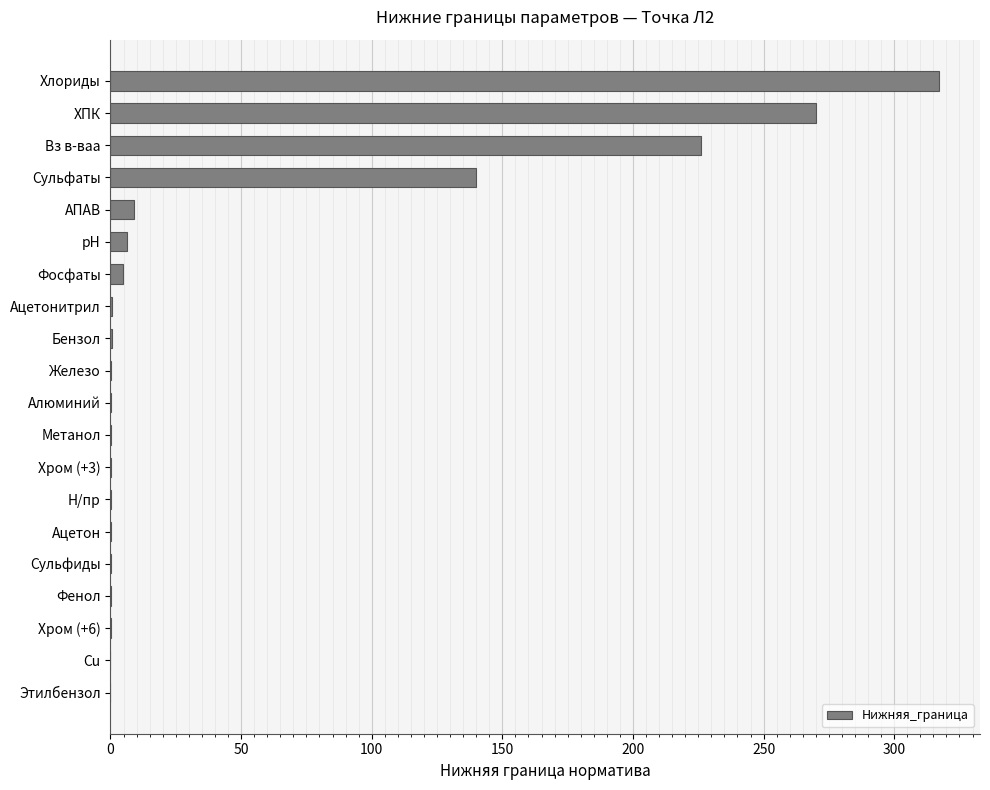

The value at Cu is 0.0. True or false?

True